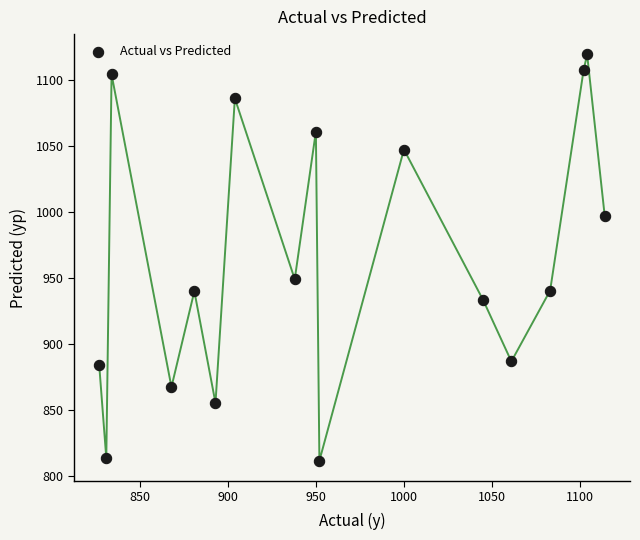

What is the range of X values (max minus min)?

287.0